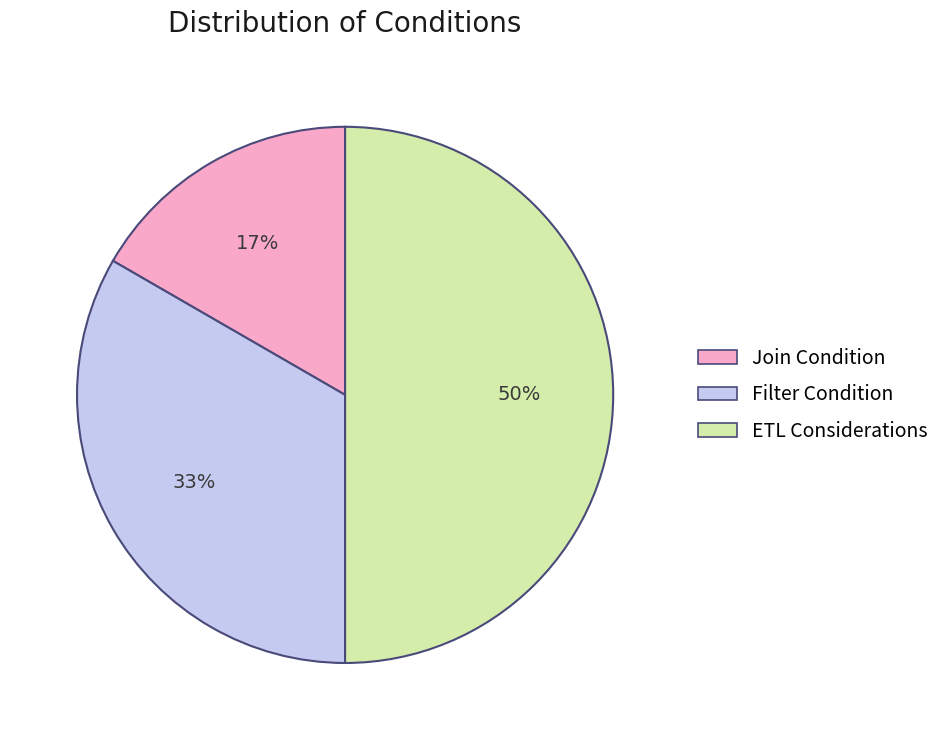

To the nearest percent, what is the difference between the largest and smallest slice percentages?

33%